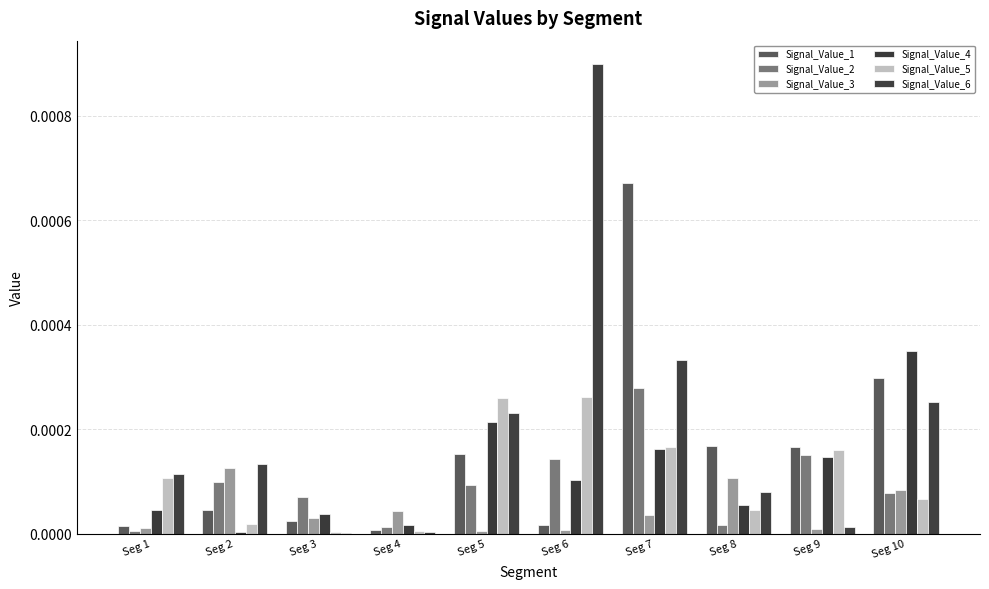

How many categories are shown in the chart?

10